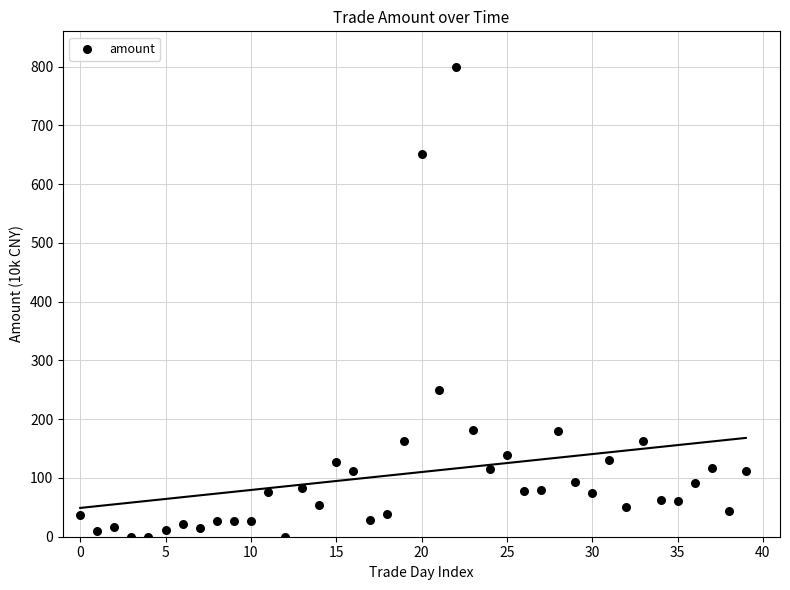

What is the range of Y values (max minus min)?

798.5